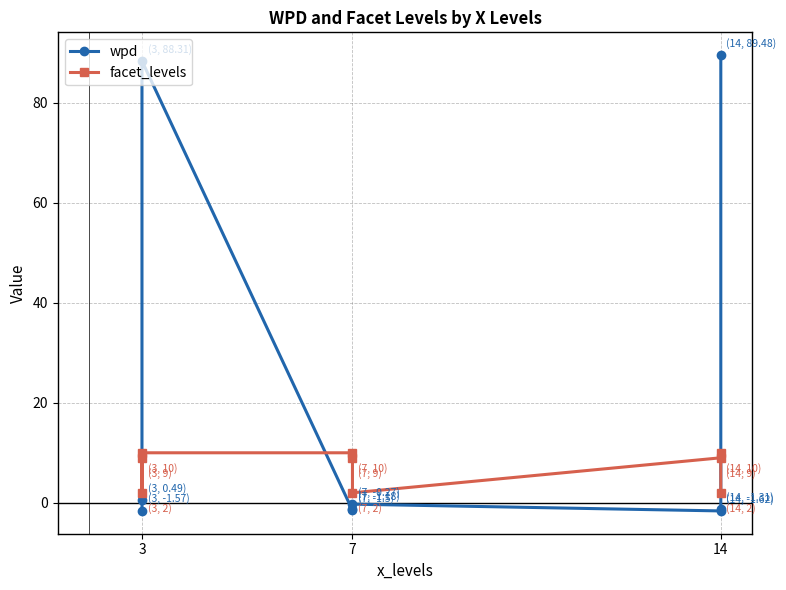

Which series has the widest spread of values?

wpd